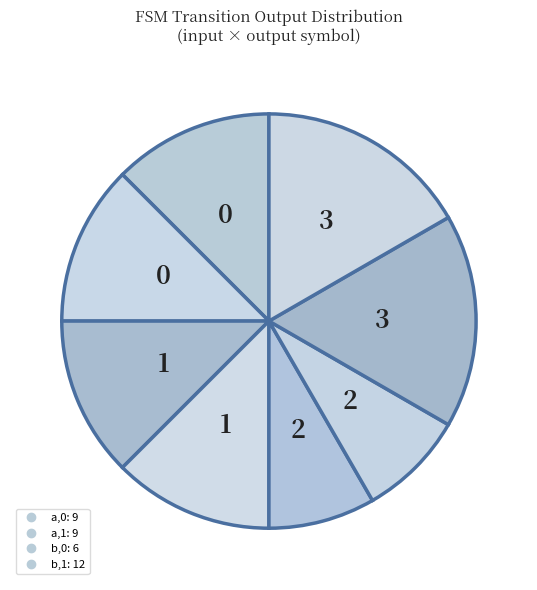

Count the number of slices in the pie.

8